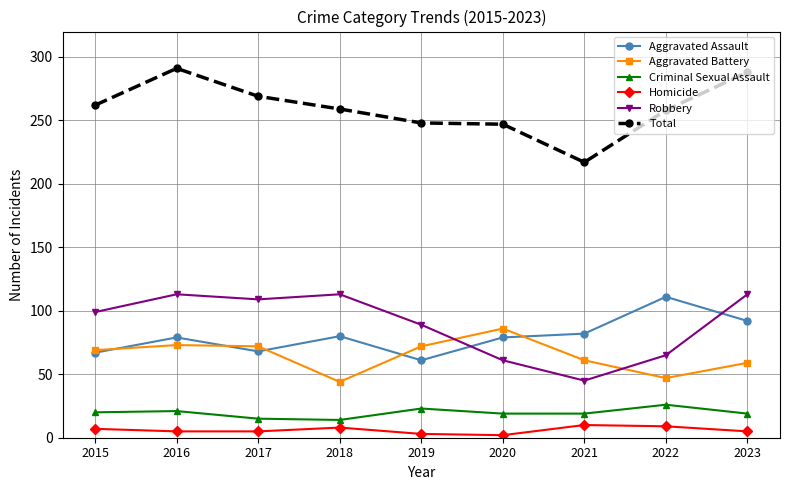

How many values in the Aggravated Battery series are below 69?

4